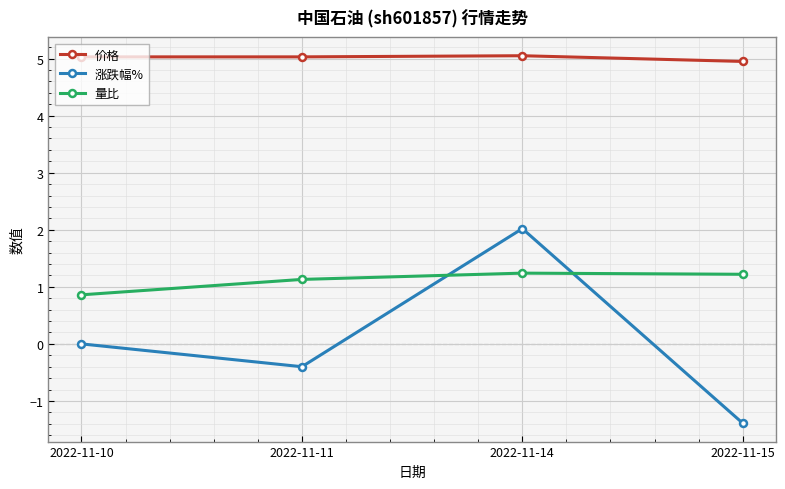

What are all the series names shown in the legend?

价格, 涨跌幅%, 量比